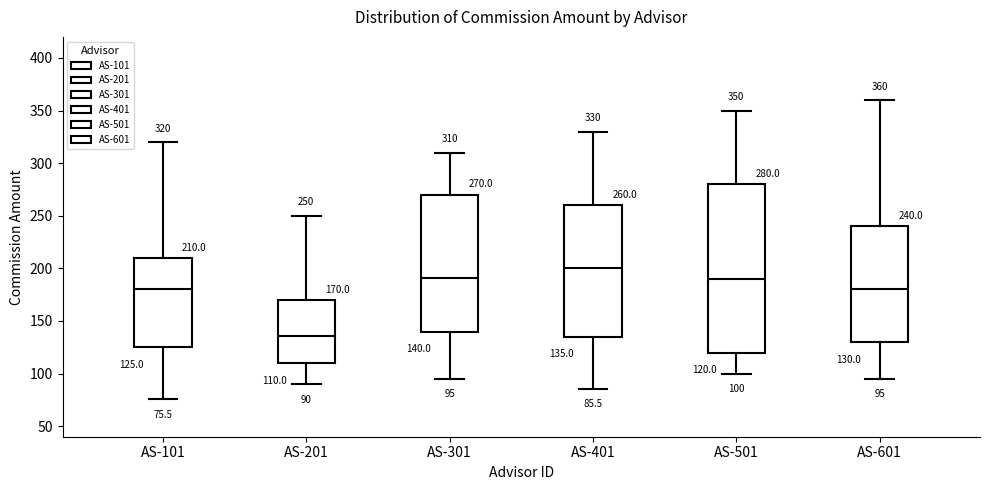

Which box has the highest median line?

AS-401